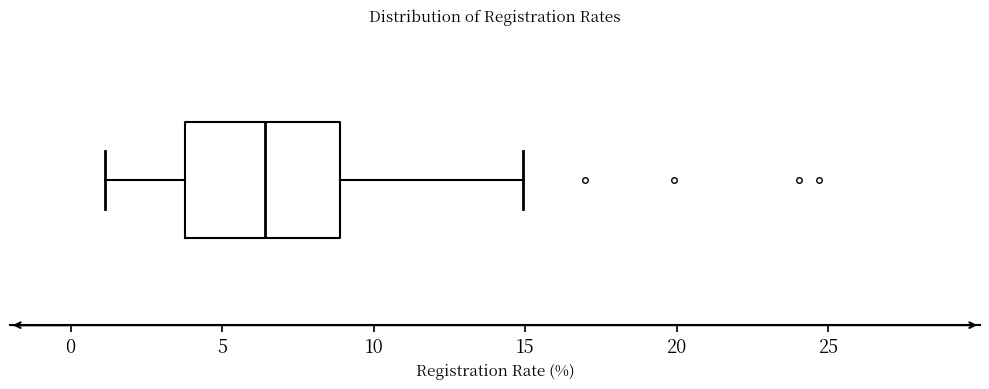

Where is the right edge of the box on the x-axis? The values are not printed on the chart, so give them approximately, as read against the axis.

9.0